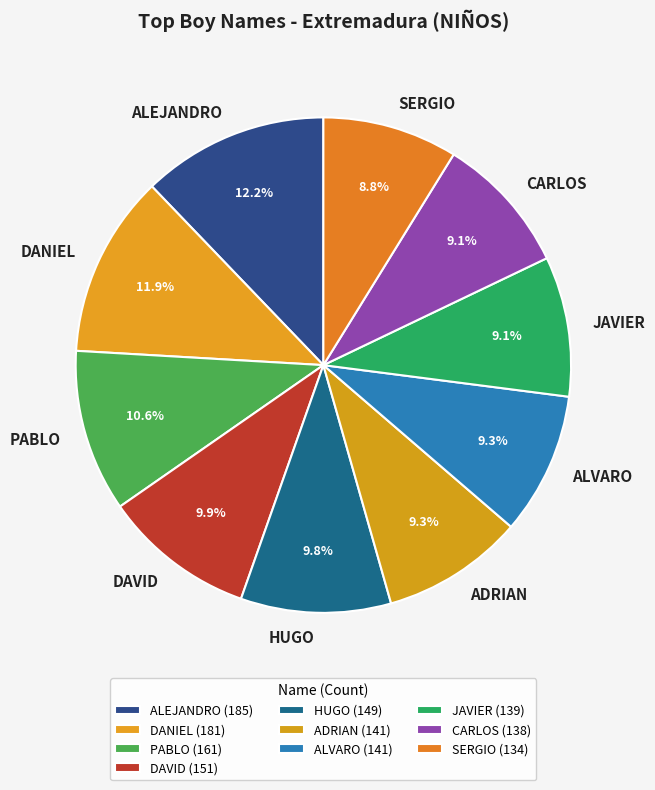

Combined, do DAVID and ADRIAN account for over 50%?

No